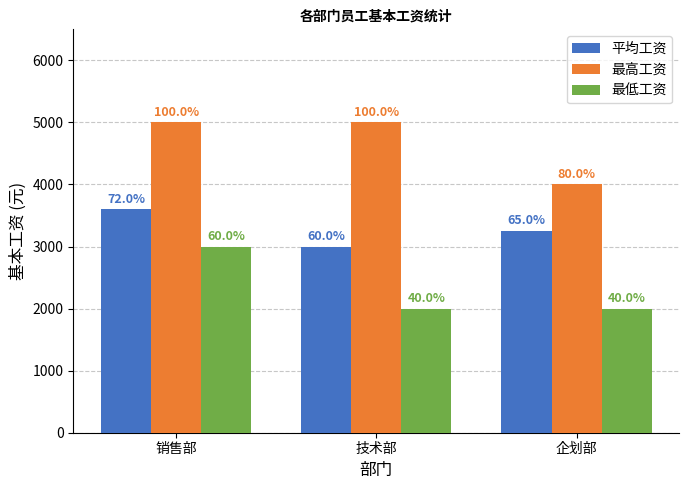

What is the label of the 3rd bar from the left?

企划部